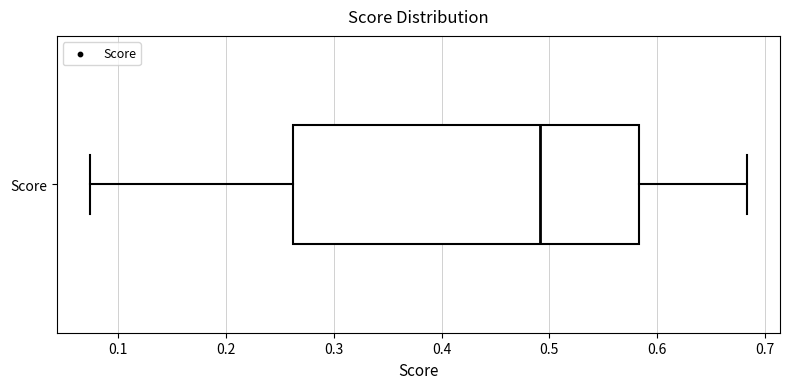

Read this box plot against the x-axis: the position of the median line, the range covered by the box, and the ends of both whiskers. The values are not printed on the chart, so give them approximately, as read against the axis.

median 0.49, box 0.26 to 0.58, whiskers 0.07 to 0.68